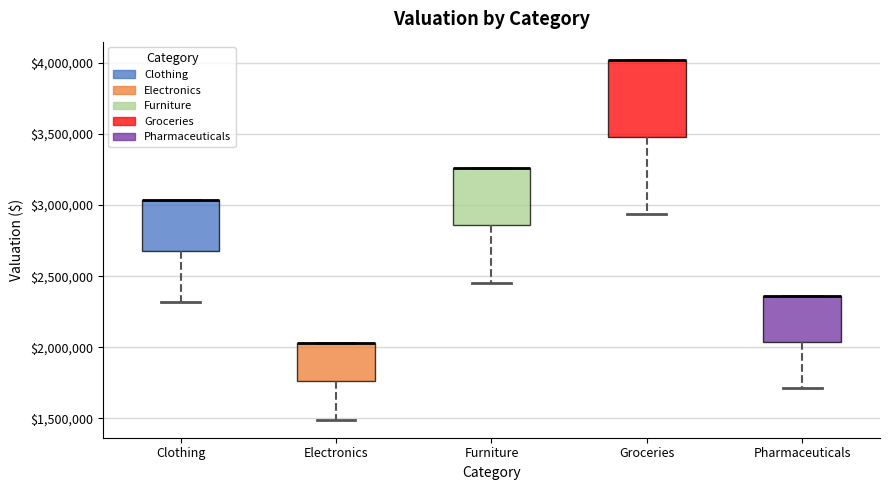

Where is the upper edge of the box for Furniture on the y-axis? The values are not printed on the chart, so give them approximately, as read against the axis.

3250000